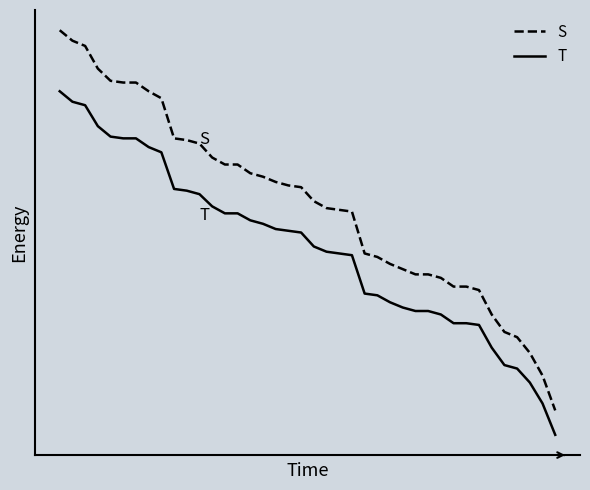

Reading right to left, extract all data points from this chart.

S: 0.1	0.2	0.2	0.2	0.2	0.2	0.2	0.2	0.2	0.2	0.2	0.2	0.2	0.2	0.2	0.2	0.2	0.3	0.3	0.3	0.3	0.3	0.3	0.3	0.3	0.3	0.3	0.3	0.3	0.3	0.3	0.3	0.3	0.3	0.3	0.3	0.3	0.3	0.3	0.4
T: 0.1	0.1	0.2	0.2	0.2	0.2	0.2	0.2	0.2	0.2	0.2	0.2	0.2	0.2	0.2	0.2	0.2	0.2	0.2	0.2	0.2	0.2	0.2	0.2	0.2	0.2	0.2	0.3	0.3	0.3	0.3	0.3	0.3	0.3	0.3	0.3	0.3	0.3	0.3	0.3